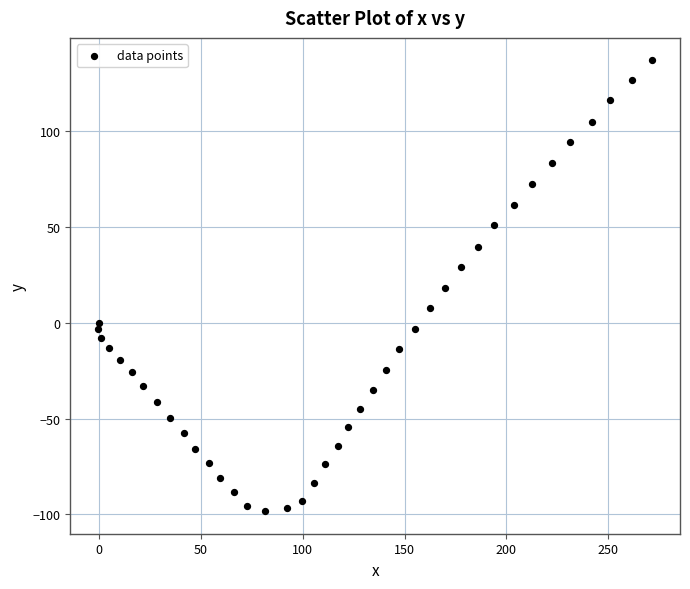

What is the range of Y values (max minus min)?

235.3